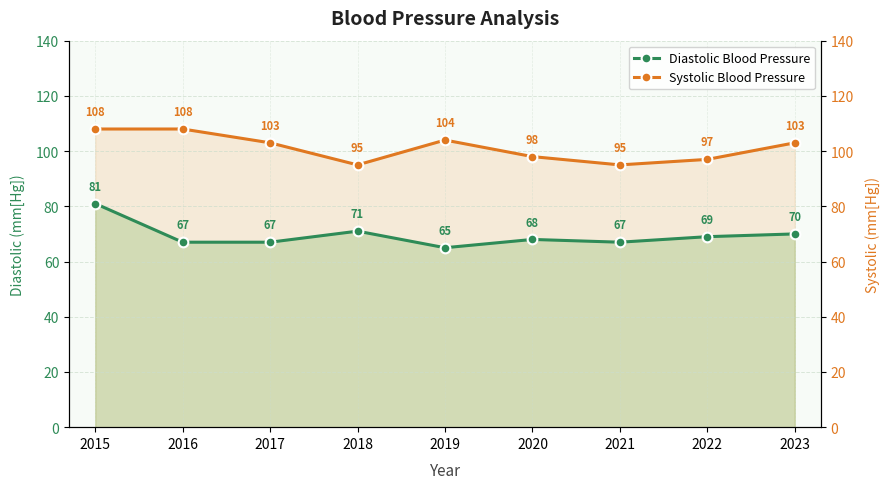

Is it true that Systolic Blood Pressure equals 151 at 2016?

False